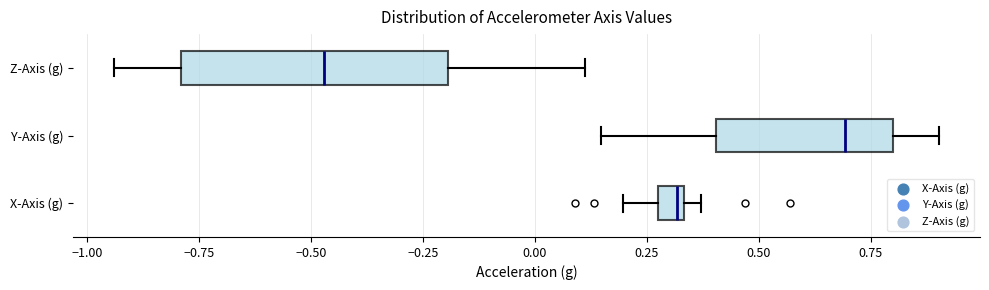

Which box's median line is the furthest to the right?

Y-Axis (g)